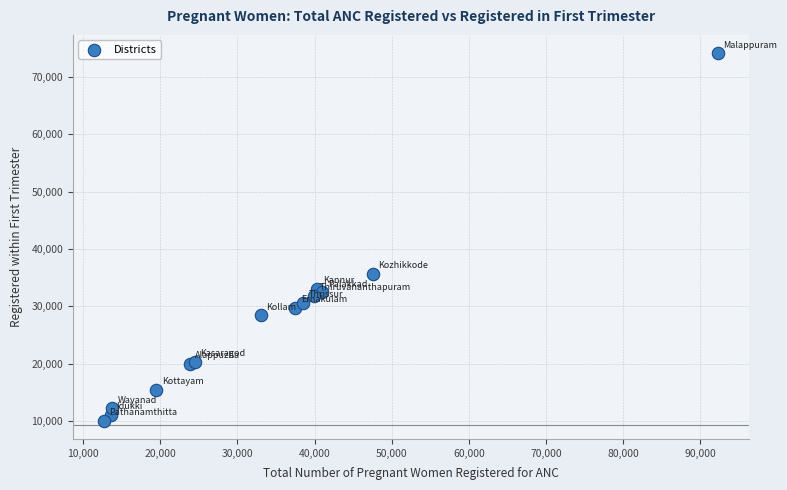

What Y value in the scatter plot is closest to 42111?

35715